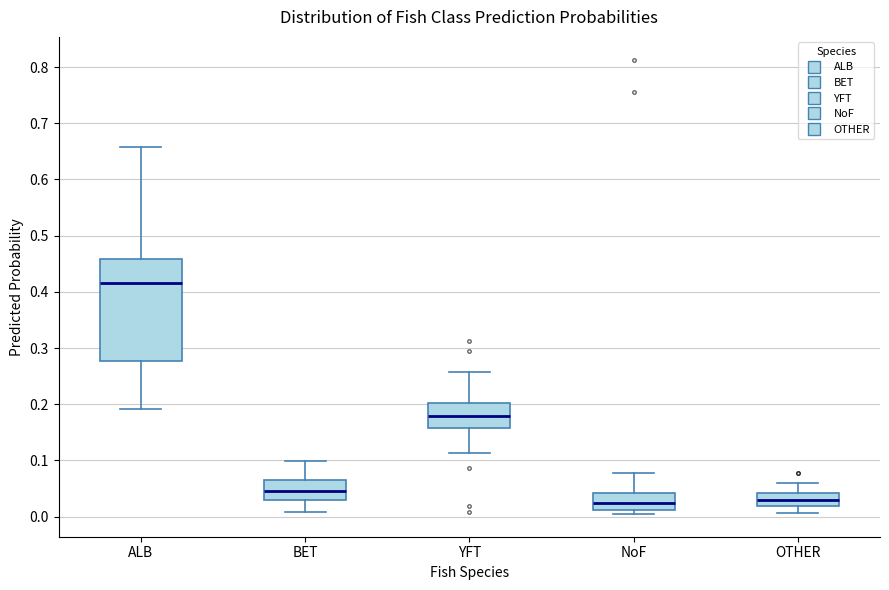

Reading left to right, read every box against the y-axis: the position of its median line, the range the box covers, and the ends of its whiskers. The values are not printed on the chart, so give them approximately, as read against the axis.

ALB: median 0.41, box 0.28 to 0.46, whiskers 0.19 to 0.66
BET: median 0.05, box 0.03 to 0.07, whiskers 0.01 to 0.10
YFT: median 0.18, box 0.16 to 0.20, whiskers 0.11 to 0.26
NoF: median 0.03, box 0.01 to 0.04, whiskers 0.00 to 0.08
OTHER: median 0.03, box 0.02 to 0.04, whiskers 0.01 to 0.06